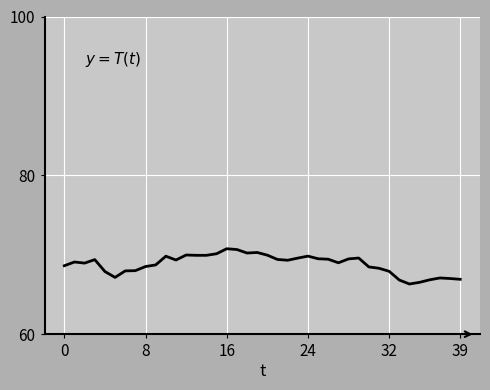

What is the minimum value shown in the chart?

66.3